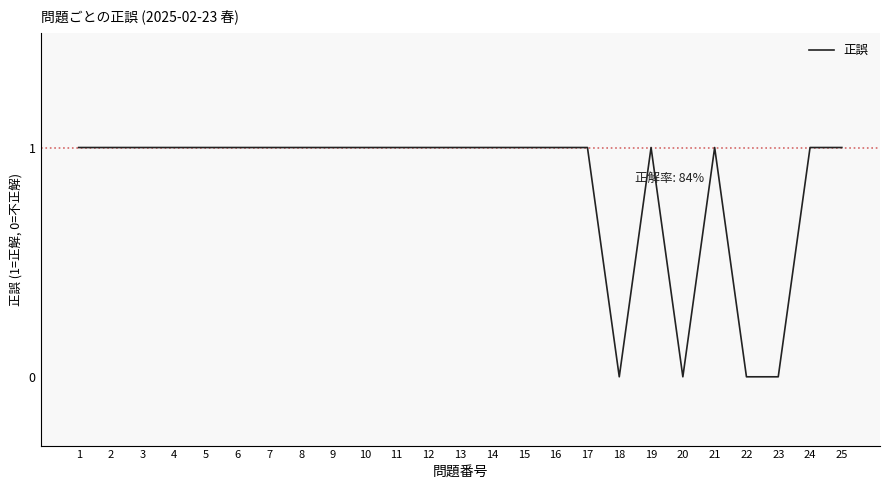

What is the change in value from 6 to 22?

-1